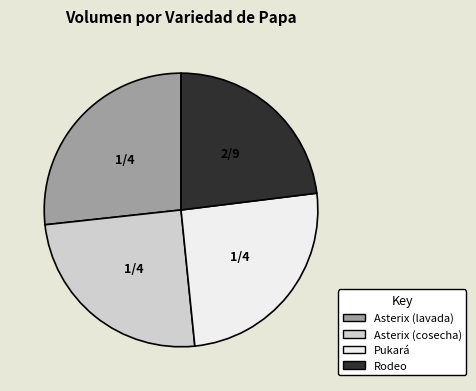

Is it true that Pukará is 25% of the pie?

True